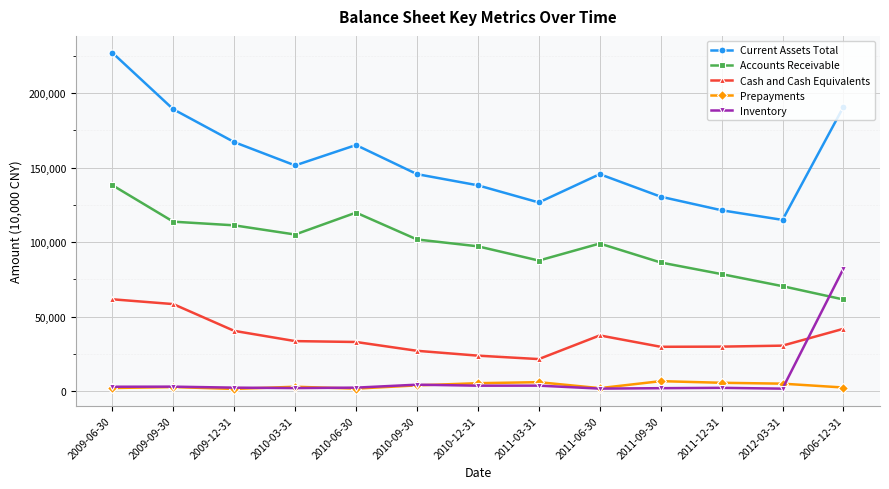

Which category has the highest value across all series?

2009-06-30